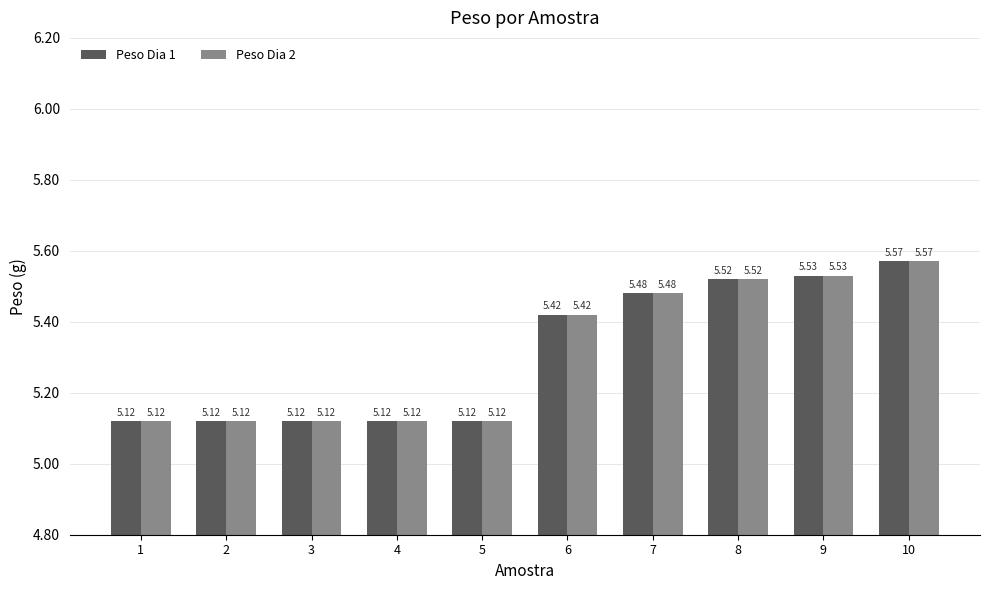

What is the difference between the second highest and second lowest values in the Peso Dia 1 series?

0.4